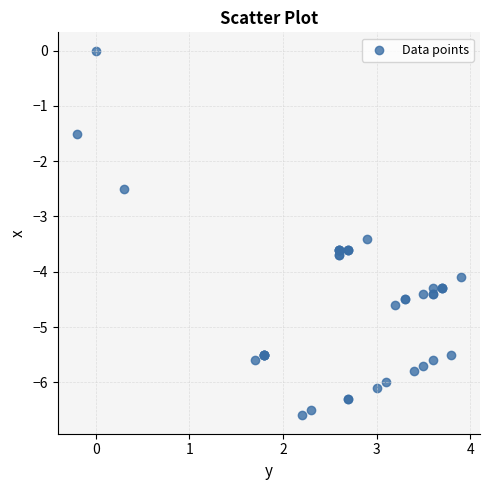

What Y value in the scatter plot is closest to -3?

-3.4